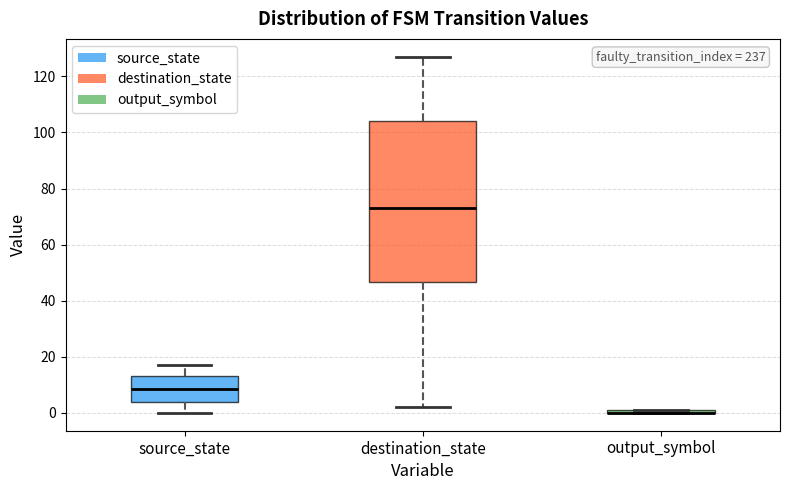

Which box is the tallest, from its lower edge to its upper edge?

destination_state